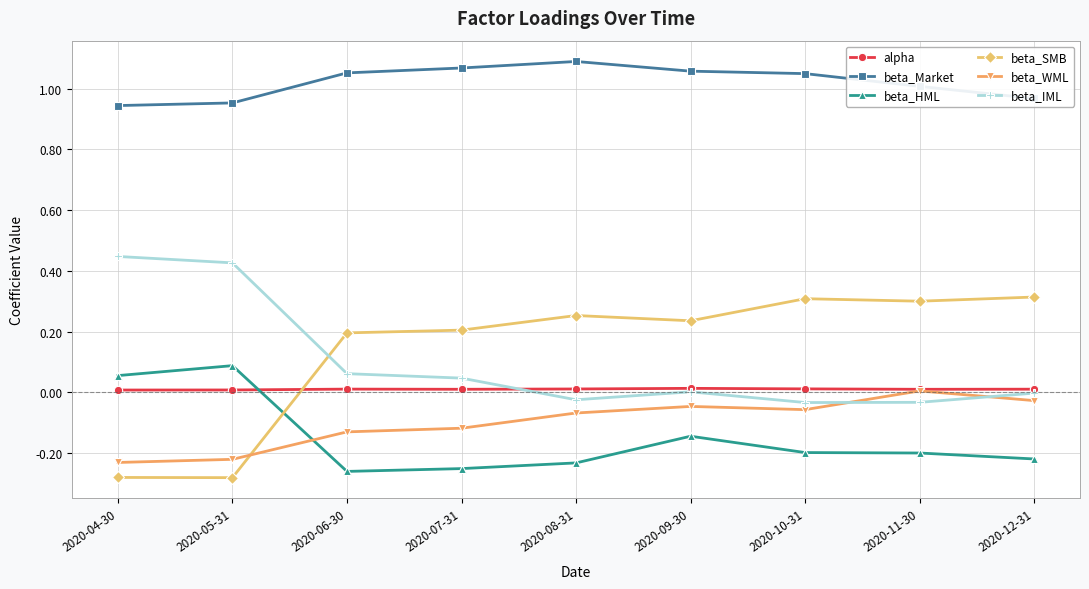

How many intersections are there between alpha and beta_HML?

1